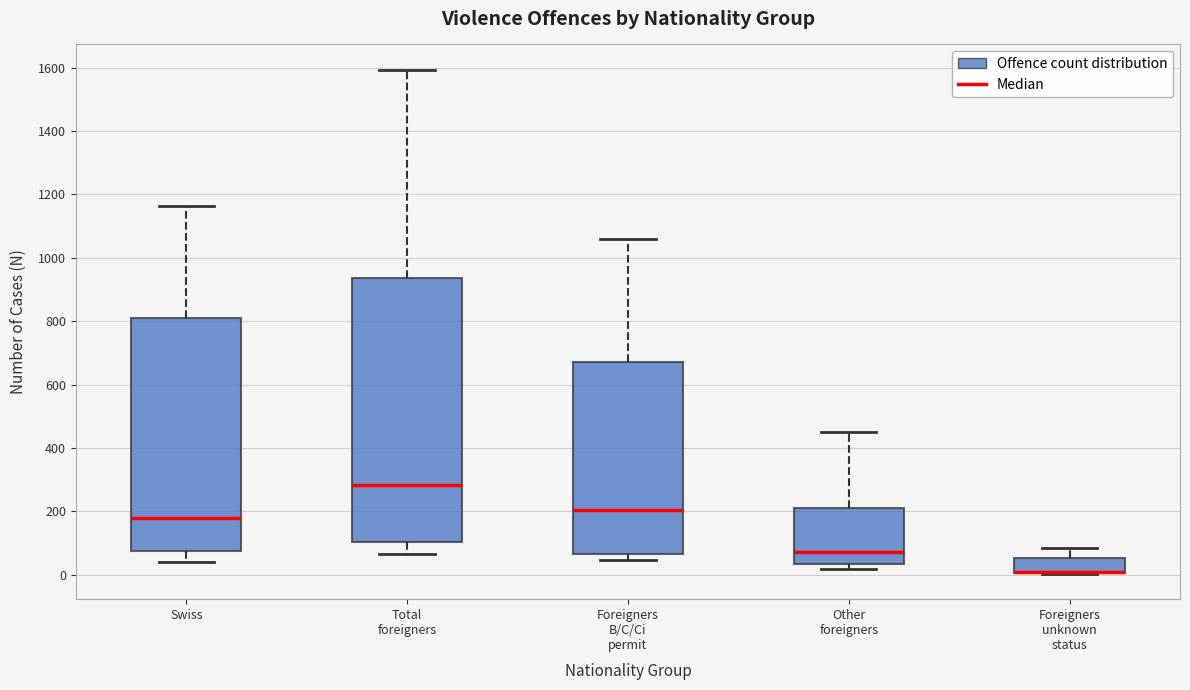

Reading left to right, read every box against the y-axis: the position of its median line, the range the box covers, and the ends of its whiskers. The values are not printed on the chart, so give them approximately, as read against the axis.

Swiss: median 180, box 80 to 820, whiskers 40 to 1160
Total foreigners: median 280, box 100 to 940, whiskers 60 to 1600
Foreigners B/C/Ci permit: median 200, box 60 to 680, whiskers 40 to 1060
Other foreigners: median 80, box 40 to 220, whiskers 20 to 440
Foreigners unknown status: median 0 (drawn on the box's lower edge), box 0 to 60, whiskers 0 to 80